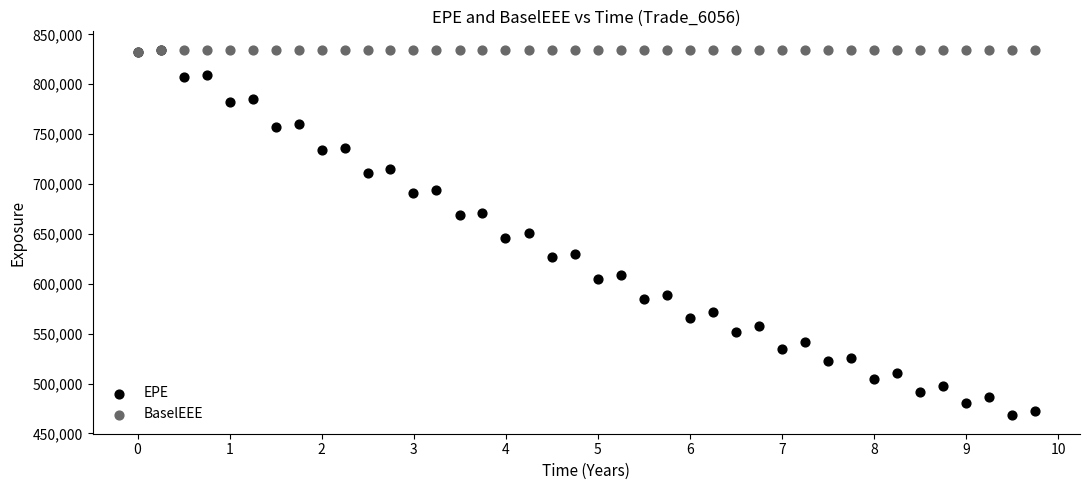

Which series reaches the minimum Y coordinate?

EPE